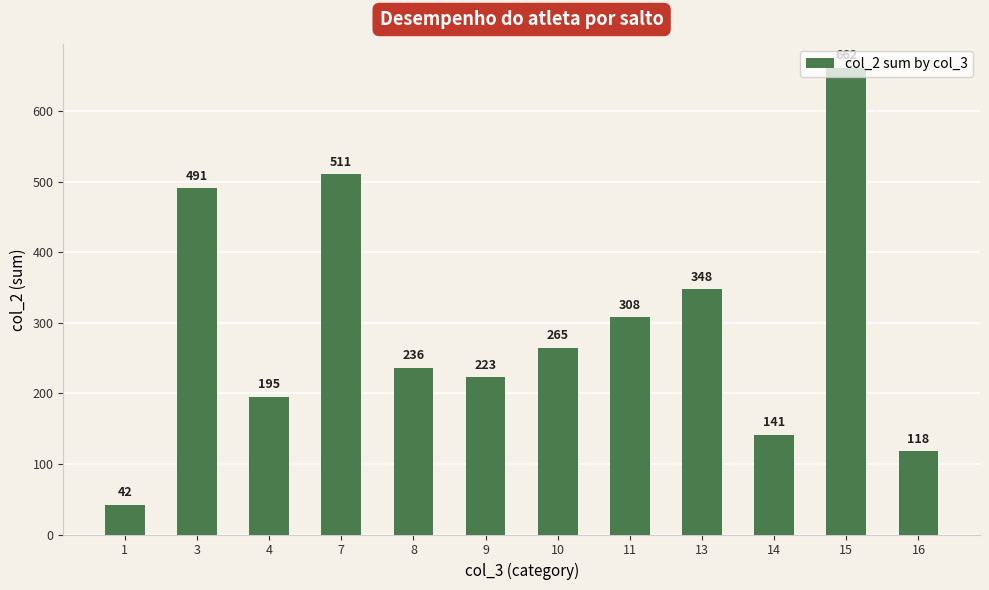

What is the greatest value displayed?

662